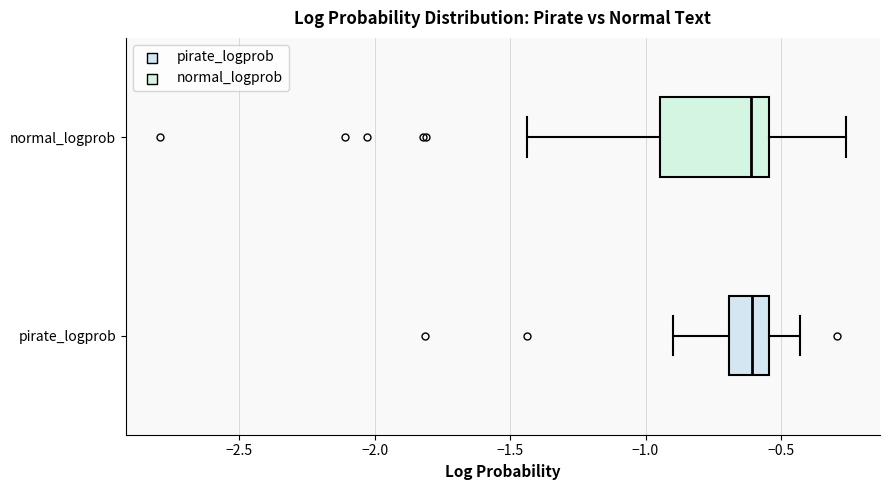

Reading bottom to top, transcribe this box plot: for each box, give where its median line is, the range the box spans, and where its two whiskers end, as read against the x-axis. The values are not printed on the chart, so give them approximately, as read against the axis.

pirate_logprob: median -0.60, box -0.70 to -0.55, whiskers -0.90 to -0.45
normal_logprob: median -0.60, box -0.95 to -0.55, whiskers -1.45 to -0.25